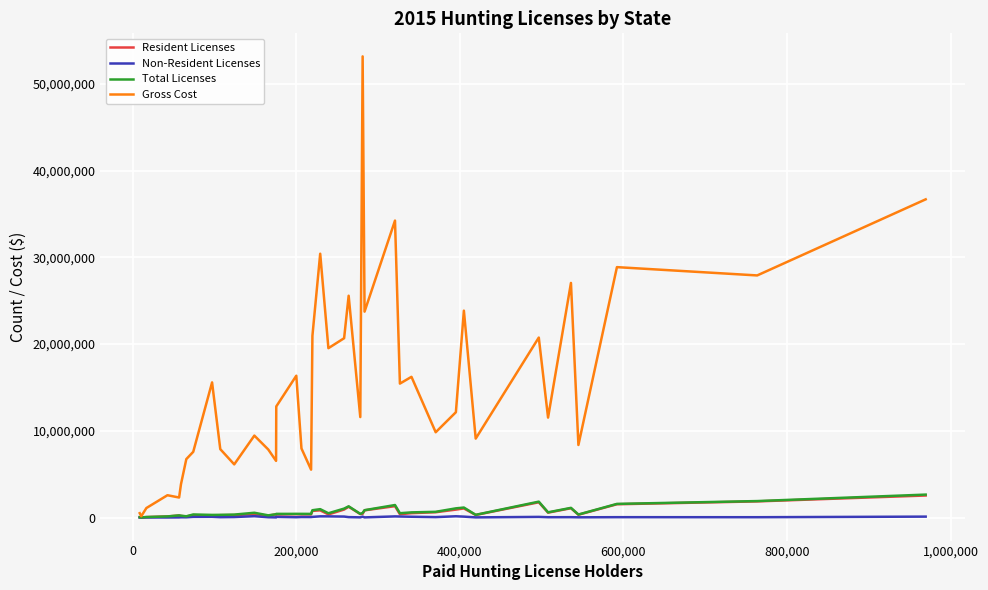

Which series has the widest spread of values?

Gross Cost